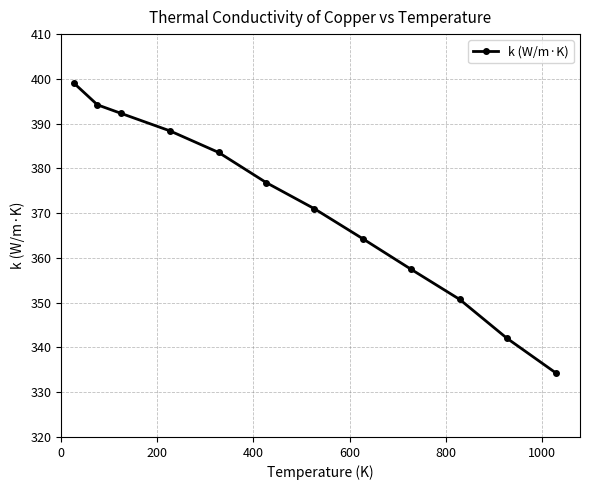

What is the value of the 1st point from the left?

399.0